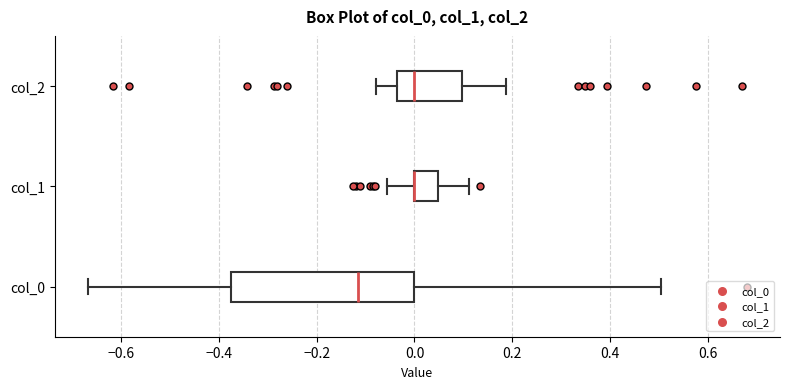

Reading bottom to top, transcribe this box plot: for each box, give where its median line is, the range the box spans, and where its two whiskers end, as read against the x-axis. The values are not printed on the chart, so give them approximately, as read against the axis.

col_0: median -0.12, box -0.38 to 0.00, whiskers -0.66 to 0.50
col_1: median 0.00 (drawn on the box's left edge), box 0.00 to 0.04, whiskers -0.06 to 0.12
col_2: median 0.00, box -0.04 to 0.10, whiskers -0.08 to 0.18